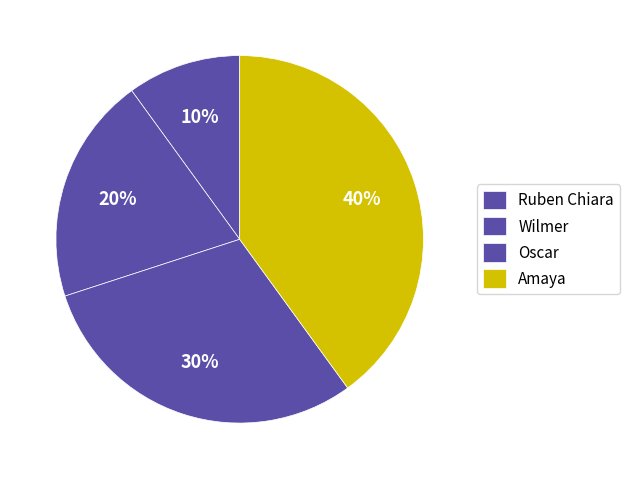

Is Amaya the majority of the pie?

No